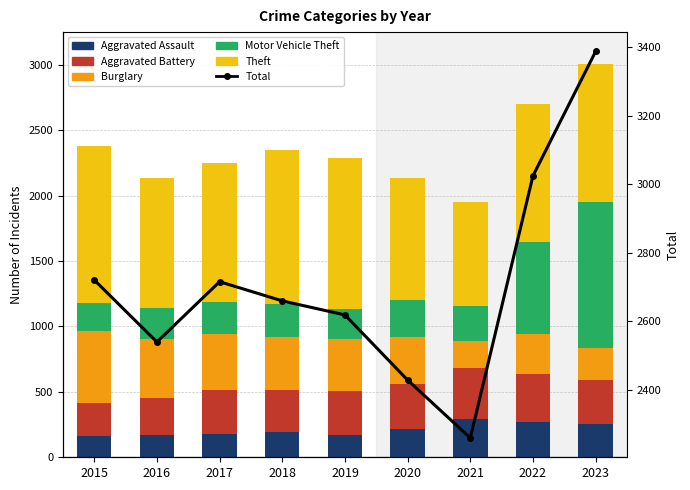

Which has a higher value, 2019 or 2021?

2021